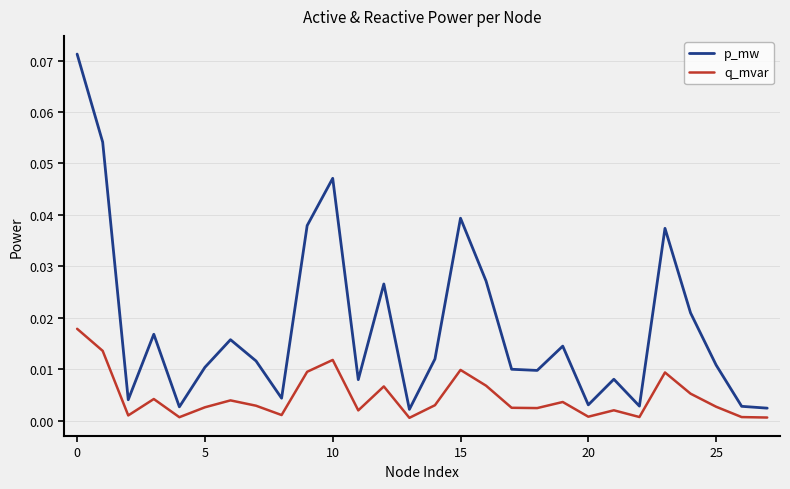

Rank the series by their average value, from lowest to highest.

q_mvar, p_mw